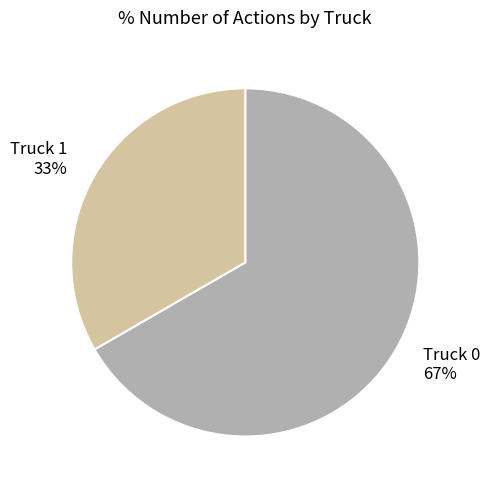

The Truck 0 slice represents 81% of the pie. True or false?

False